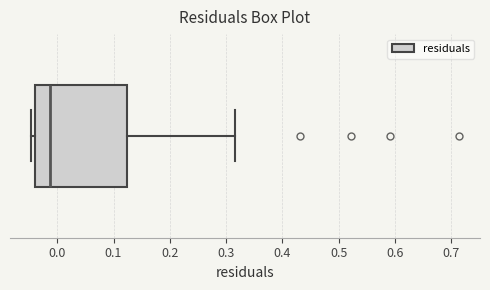

Read this box plot against the x-axis: the position of the median line, the range covered by the box, and the ends of both whiskers. The values are not printed on the chart, so give them approximately, as read against the axis.

median -0.01, box -0.04 to 0.12, whiskers -0.05 to 0.32